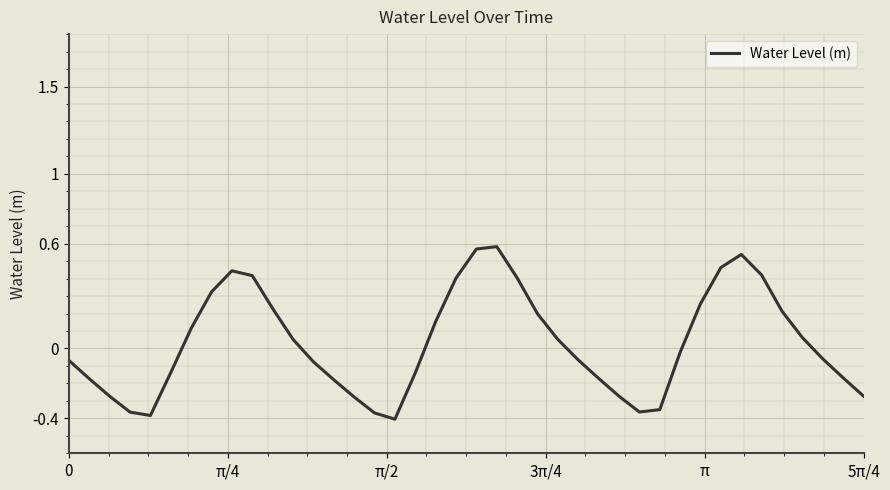

What is the difference between the maximum and minimum values?

1.0